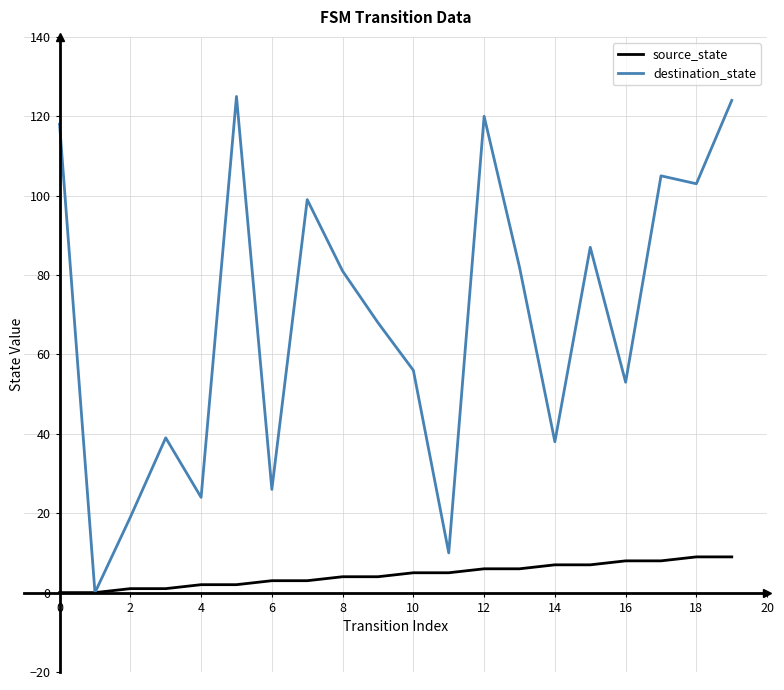

Rank the series by their maximum value, from lowest to highest.

source_state, destination_state